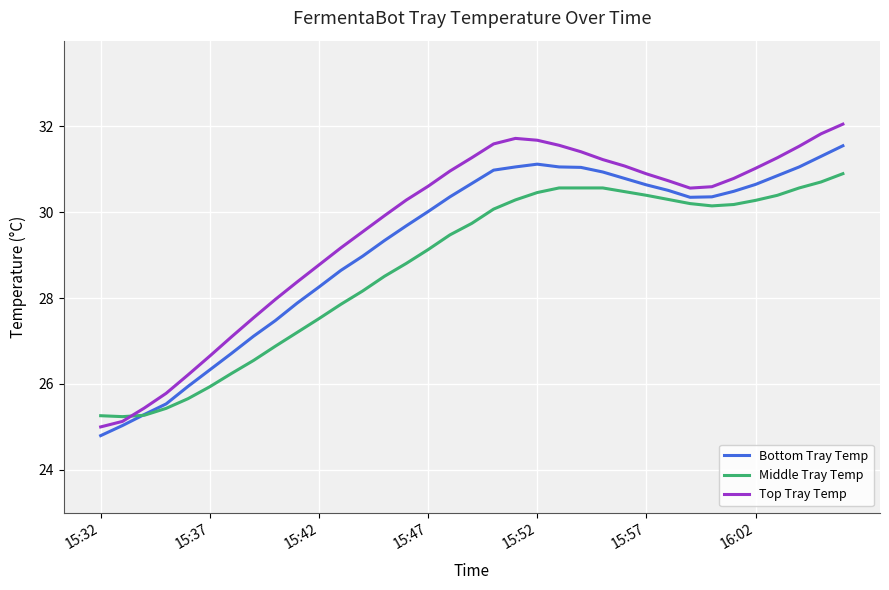

List the series in order of their overall mean, highest first.

Top Tray Temp, Bottom Tray Temp, Middle Tray Temp